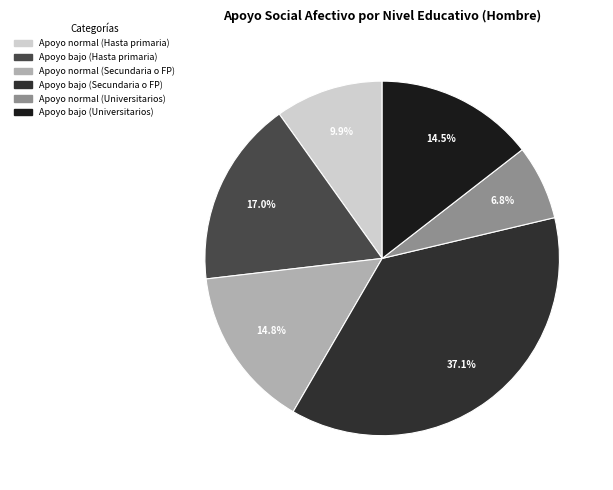

The Apoyo bajo (Hasta primaria) slice represents 12% of the pie. True or false?

False